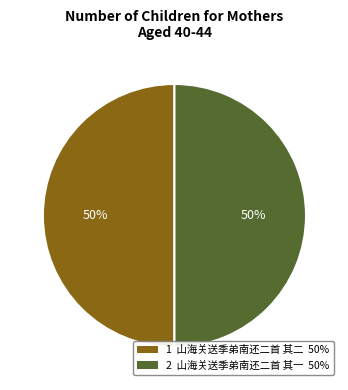

To the nearest percent, what is the average slice percentage?

50%